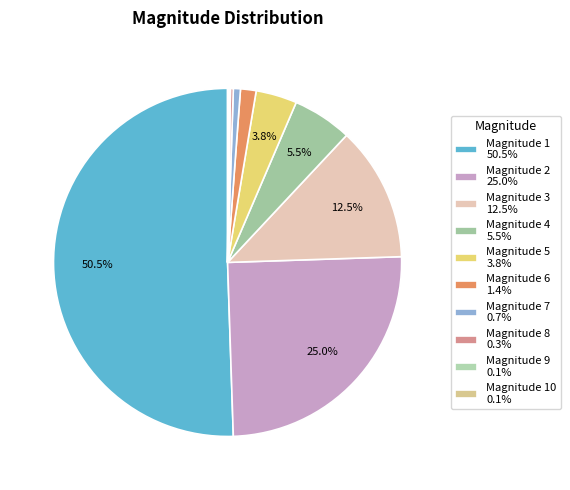

To the nearest percent, what is the average slice percentage?

10%